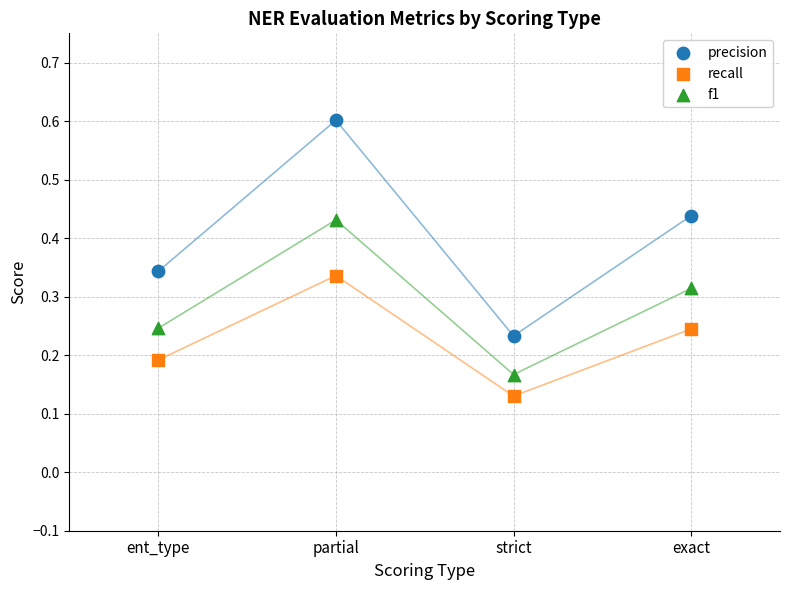

Which series reaches the minimum Y coordinate?

recall